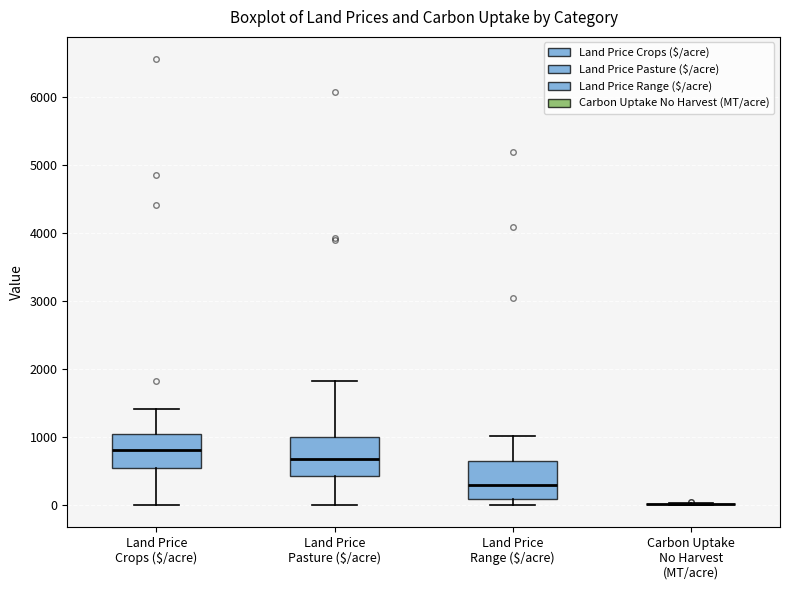

Reading left to right, read every box against the y-axis: the position of its median line, the range the box covers, and the ends of its whiskers. The values are not printed on the chart, so give them approximately, as read against the axis.

Land Price Crops ($/acre): median 800, box 600 to 1000, whiskers 0 to 1400
Land Price Pasture ($/acre): median 700, box 400 to 1000, whiskers 0 to 1800
Land Price Range ($/acre): median 300, box 100 to 600, whiskers 0 to 1000
Carbon Uptake No Harvest (MT/acre): box collapsed to a line at 0, whiskers 0 to 0